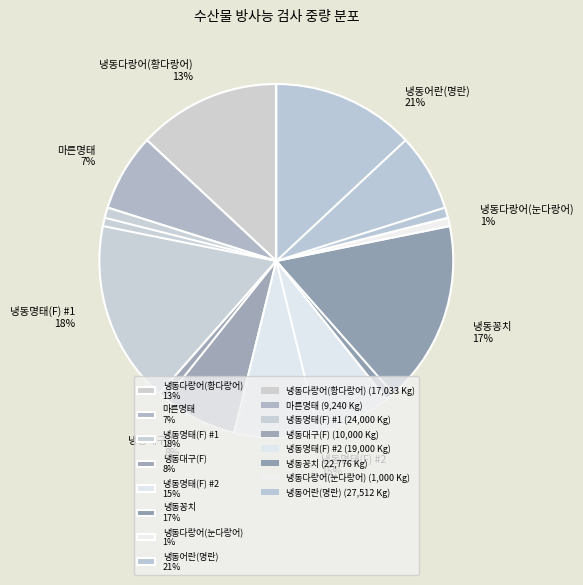

Which slice is the smallest?

냉동다랑어(눈다랑어)